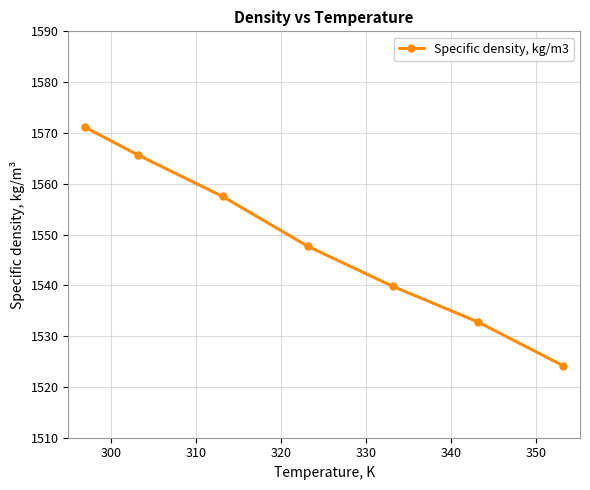

True or false: the data has more than 0 interior local peaks.

False